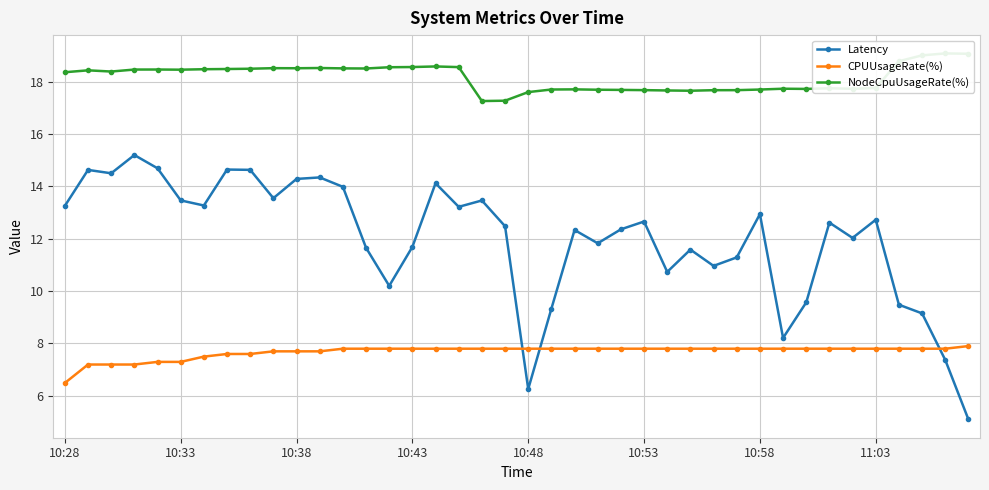

What is the highest value of the CPUUsageRate(%) series?

7.9